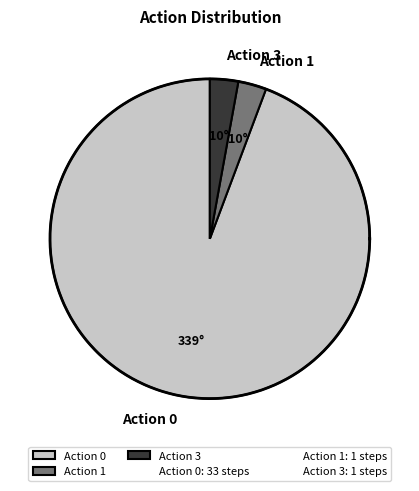

Which slice is the smallest?

1